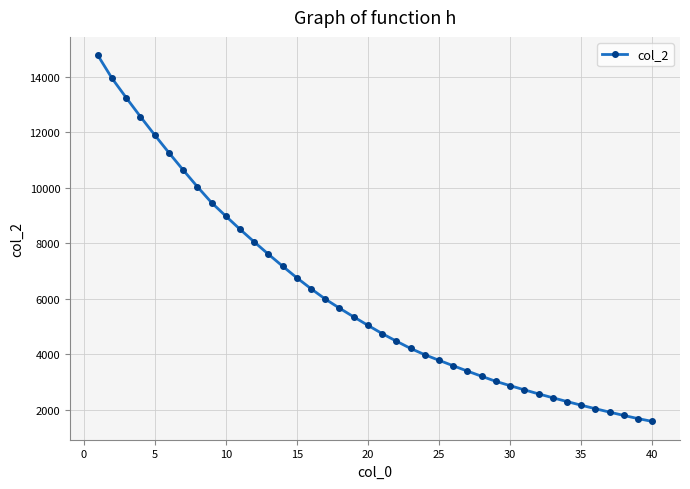

What is the difference between the second highest and minimum values?

12364